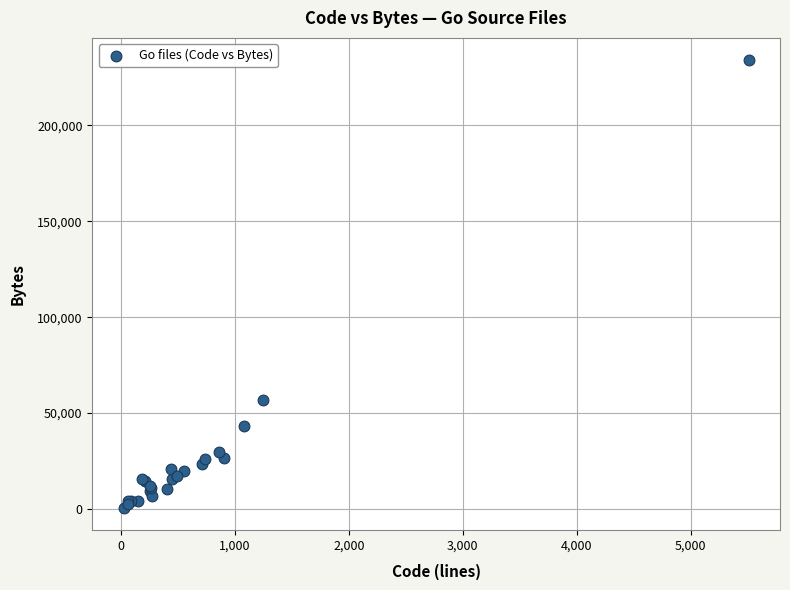

What Y value in the scatter plot is closest to 117360?

56938